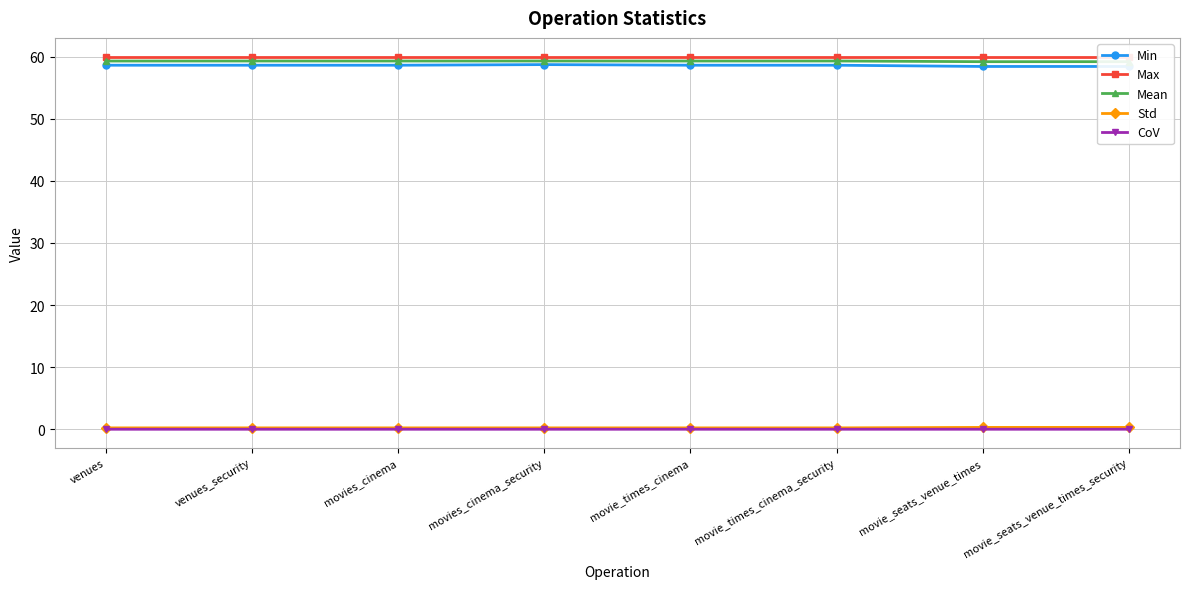

Reading left to right, transcribe all the data shown in this chart.

Min: 58.6	58.6	58.6	58.7	58.6	58.6	58.4	58.4
Max: 60.0	60.0	60.0	60.0	60.0	60.0	60.0	60.0
Mean: 59.3	59.3	59.3	59.3	59.3	59.3	59.2	59.2
Std: 0.2	0.2	0.2	0.2	0.2	0.2	0.3	0.3
CoV: 0.0	0.0	0.0	0.0	0.0	0.0	0.0	0.0